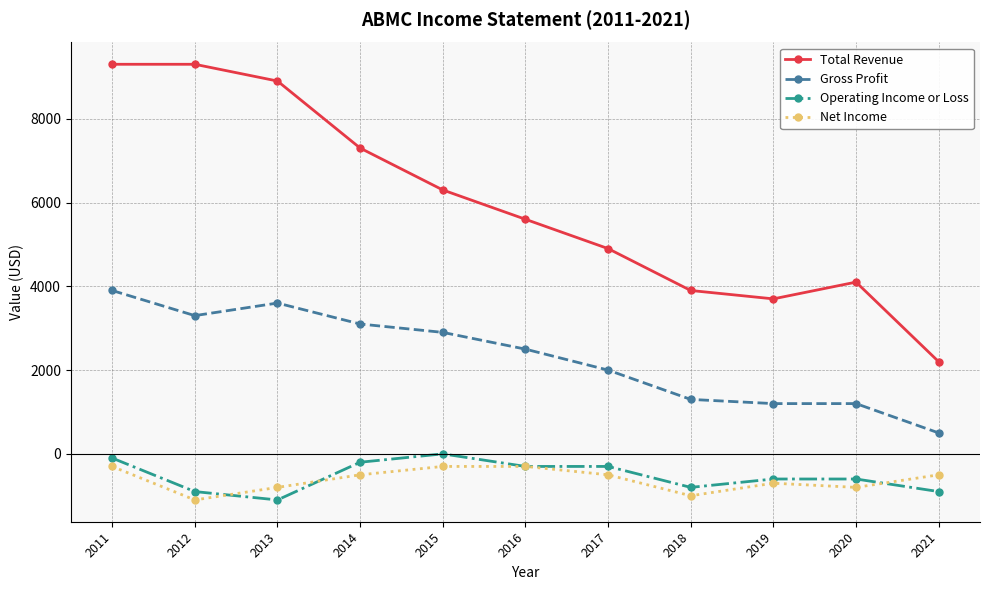

What is the smallest value displayed?

-1100